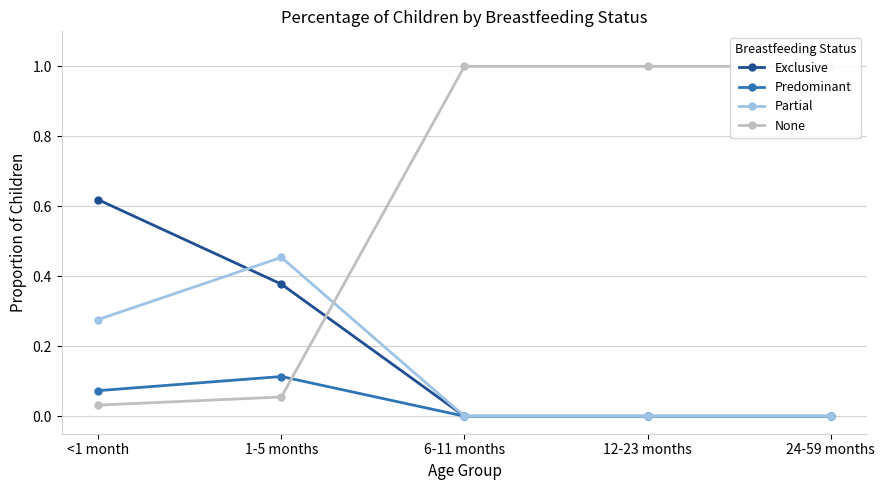

Count the number of categories in the chart.

5